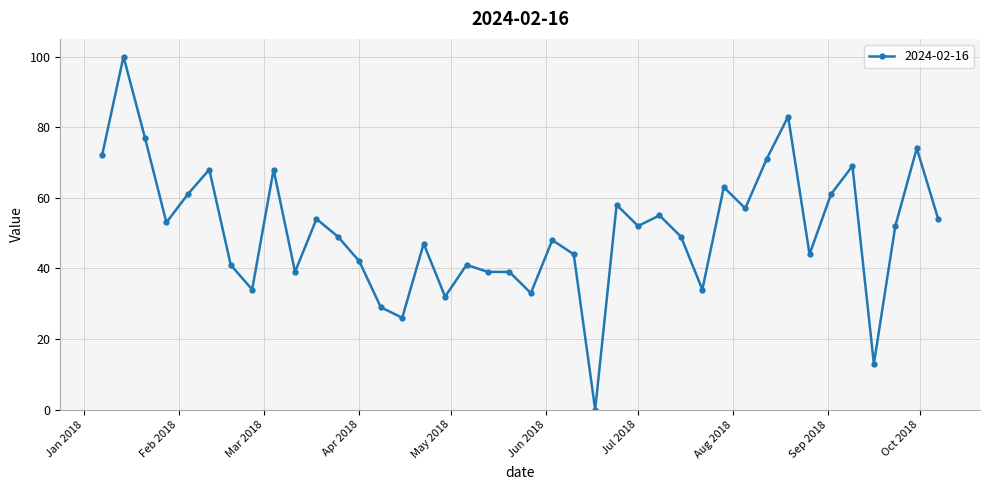

What is the average value?

51